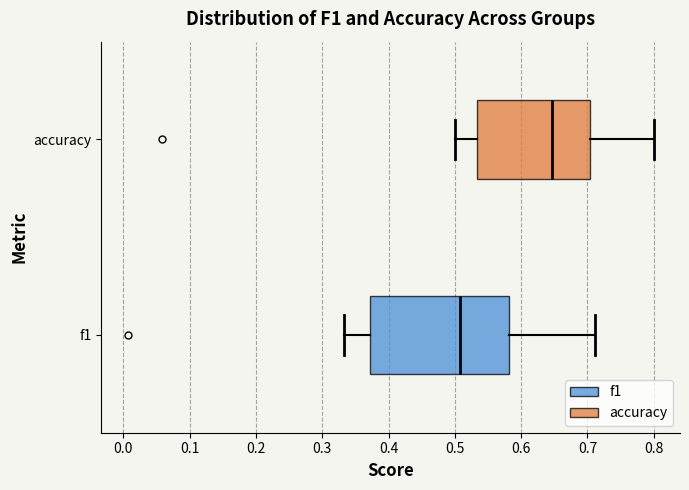

Reading bottom to top, transcribe this box plot: for each box, give where its median line is, the range the box spans, and where its two whiskers end, as read against the x-axis. The values are not printed on the chart, so give them approximately, as read against the axis.

f1: median 0.51, box 0.37 to 0.58, whiskers 0.33 to 0.71
accuracy: median 0.65, box 0.53 to 0.70, whiskers 0.50 to 0.80